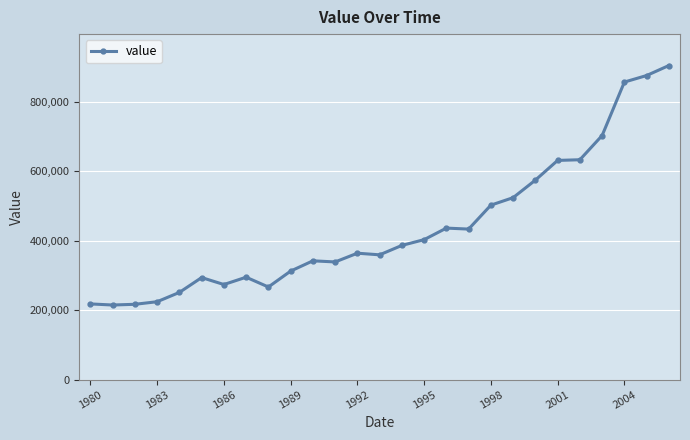

What is the smallest value displayed?

214621